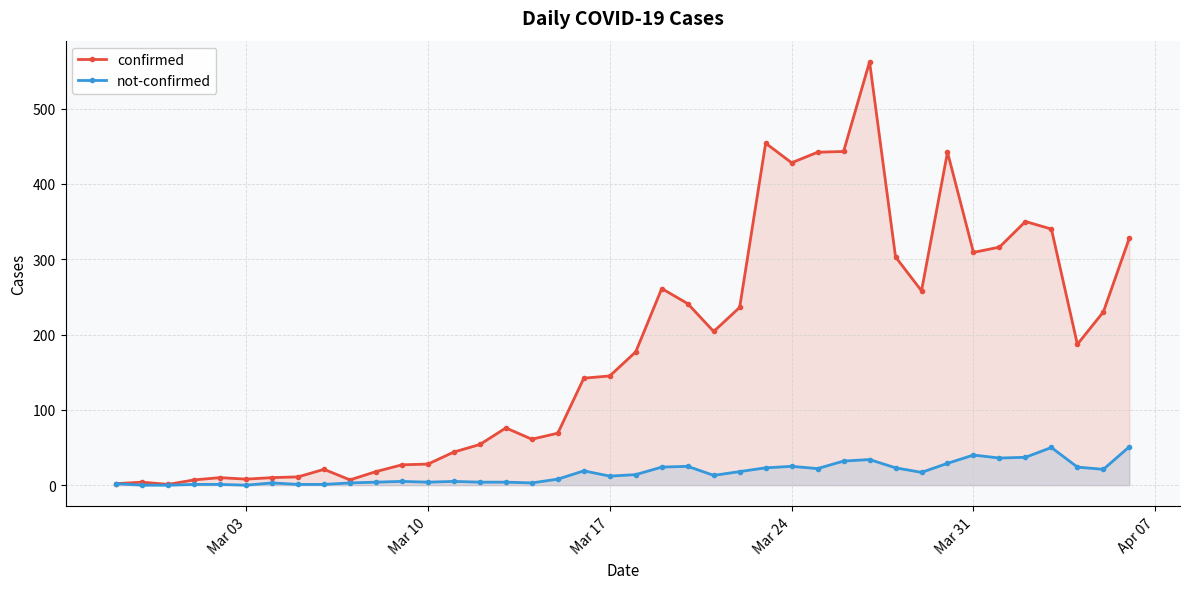

What is the maximum value shown in the chart?

562